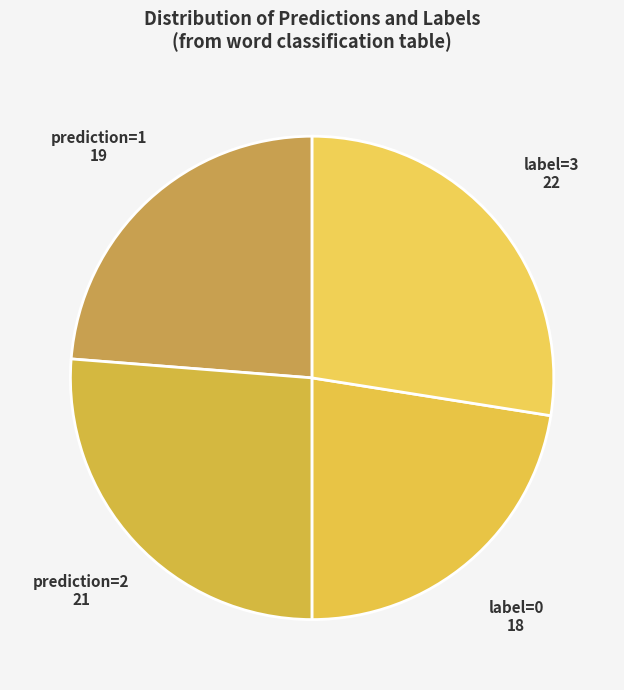

Rank the categories by value from lowest to highest.

label=0, prediction=1, prediction=2, label=3